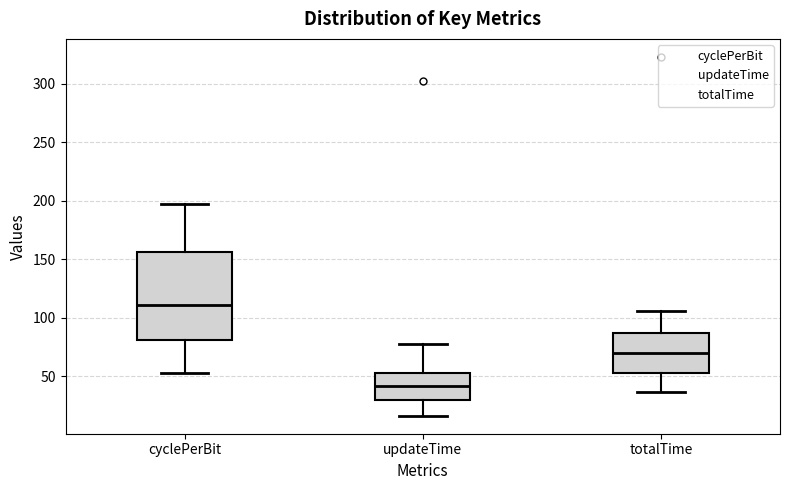

Comparing the boxes themselves (not the whiskers), which one is the tallest?

cyclePerBit